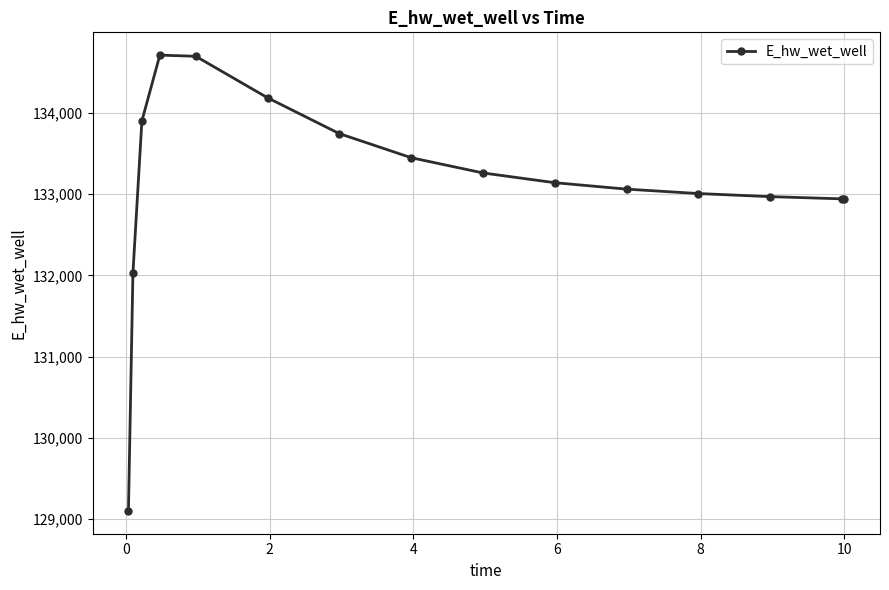

What is the average value?

133143.7